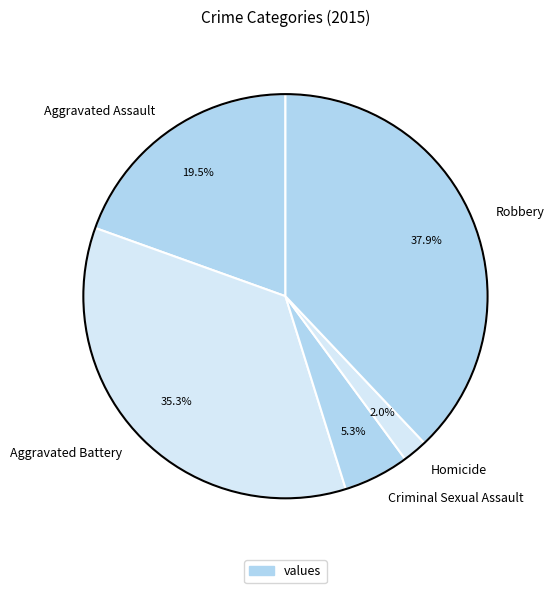

What percentage is the Criminal Sexual Assault slice, to the nearest percent?

5%